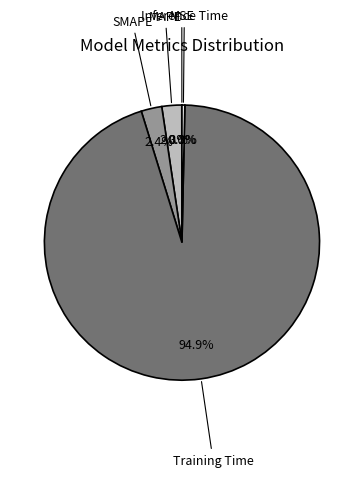

To the nearest percent, what is the average slice percentage?

20%